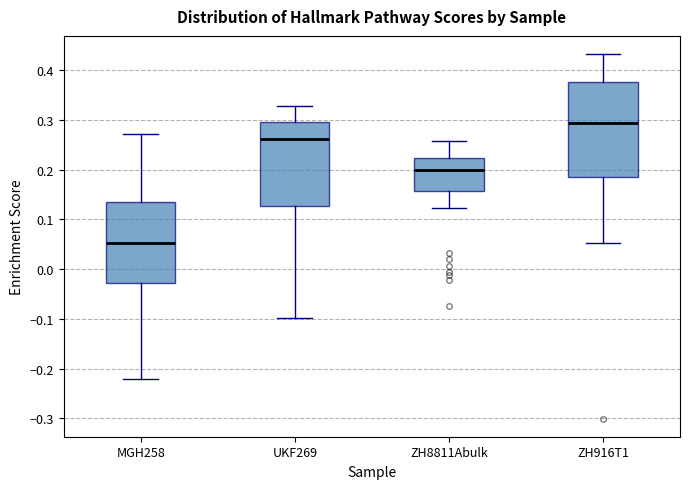

Where does the lower whisker of the box for MGH258 end on the y-axis? The values are not printed on the chart, so give them approximately, as read against the axis.

-0.22